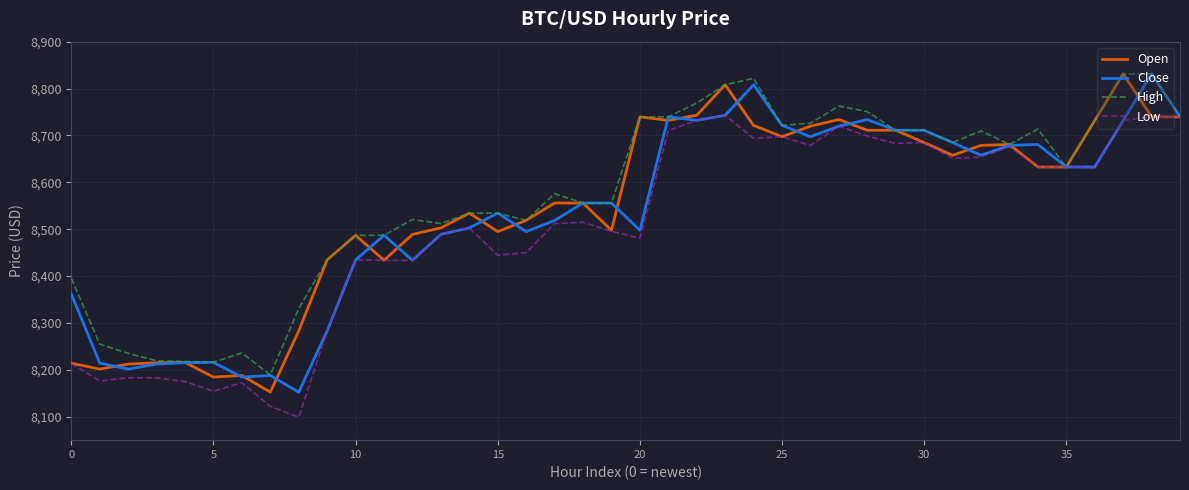

What is the highest value of the Low series?

8743.0